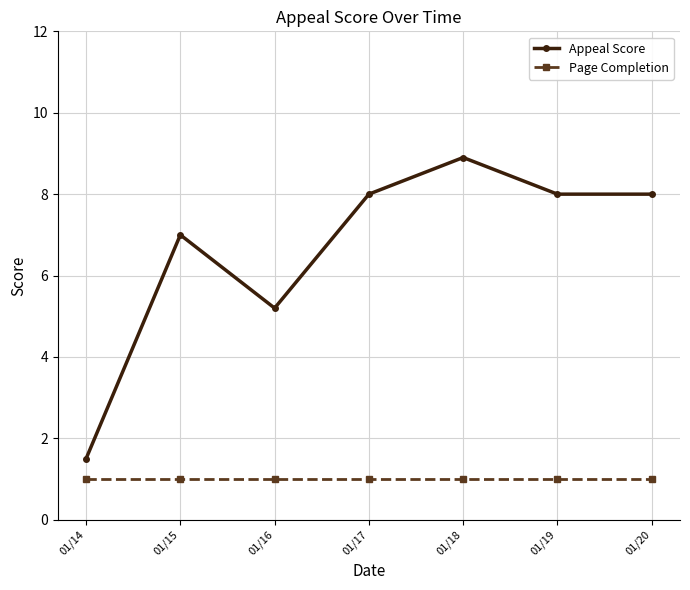

How many data points does each series have?

7